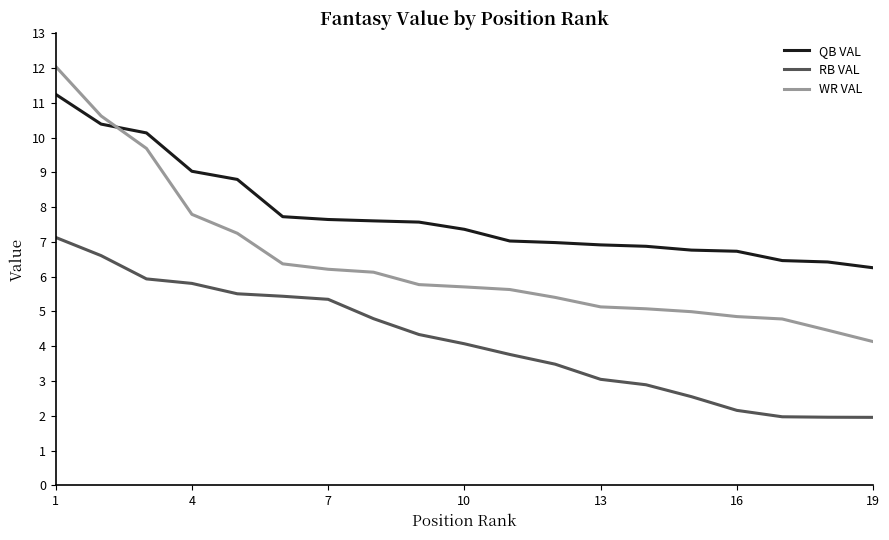

What is the average value of the WR VAL series?

6.4